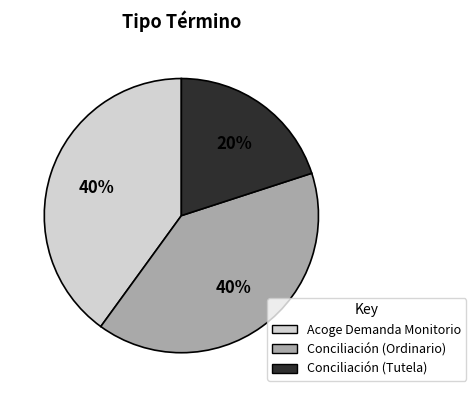

Combined, do Conciliación (Tutela) and Acoge Demanda Monitorio account for over 50%?

Yes